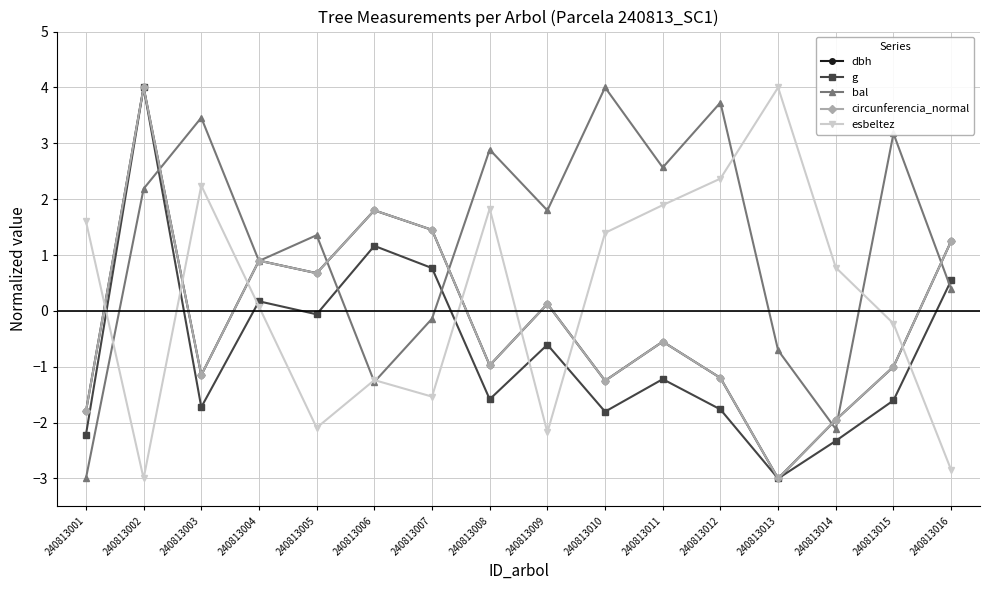

How many negative values does the bal series have?

5